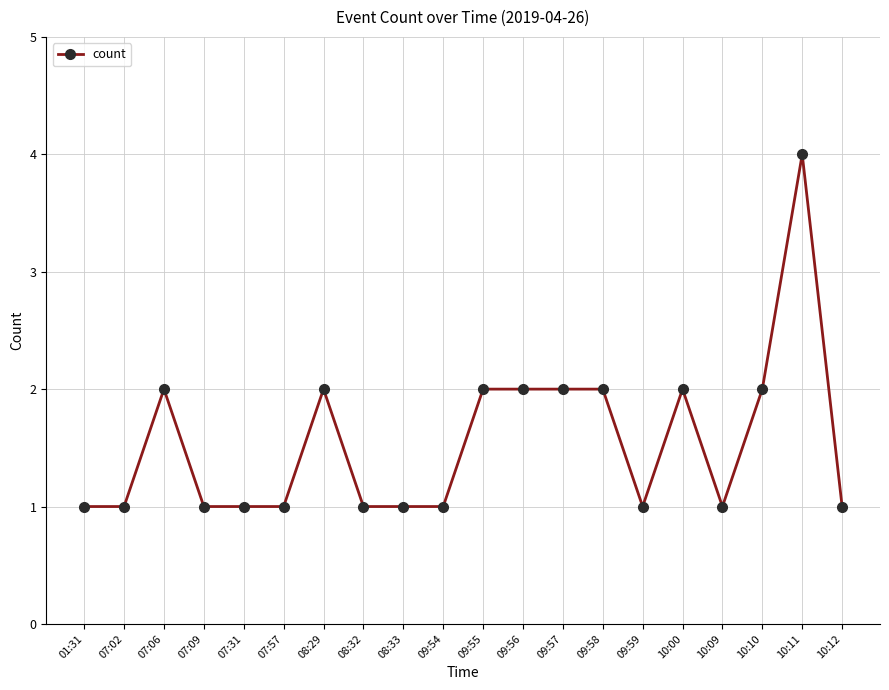

The value at 09:59 is 0. True or false?

False